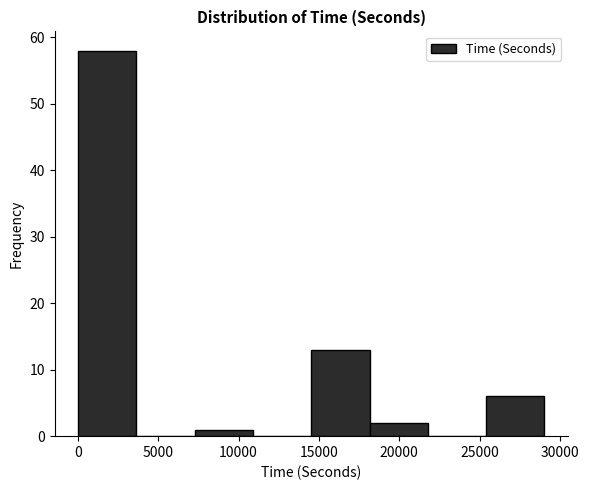

Over which range of the x-axis is the bar tallest?

0 to 3500